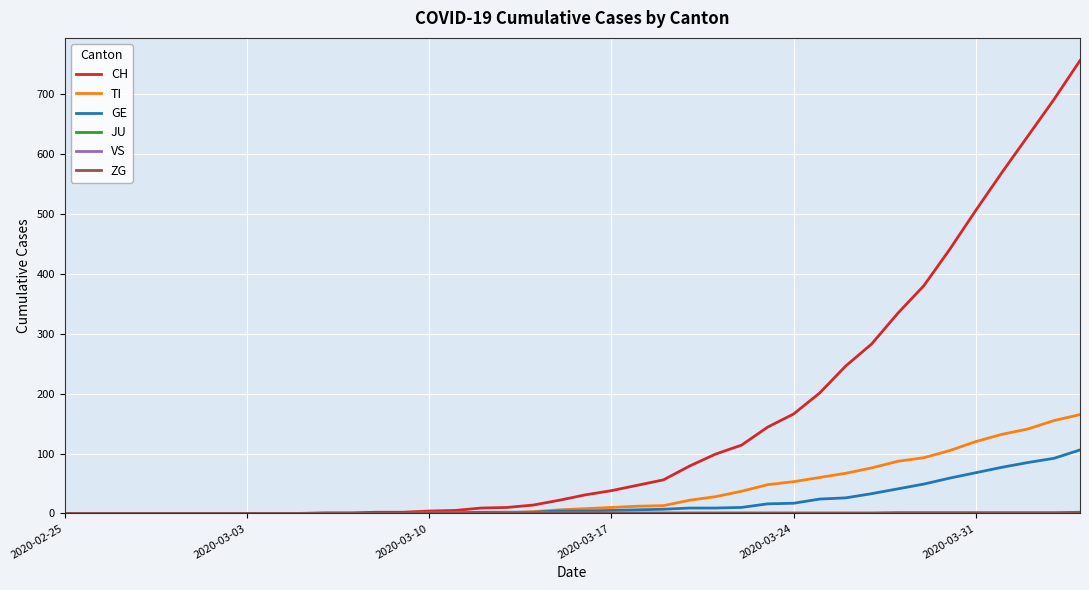

Which series has the largest total across all categories?

CH